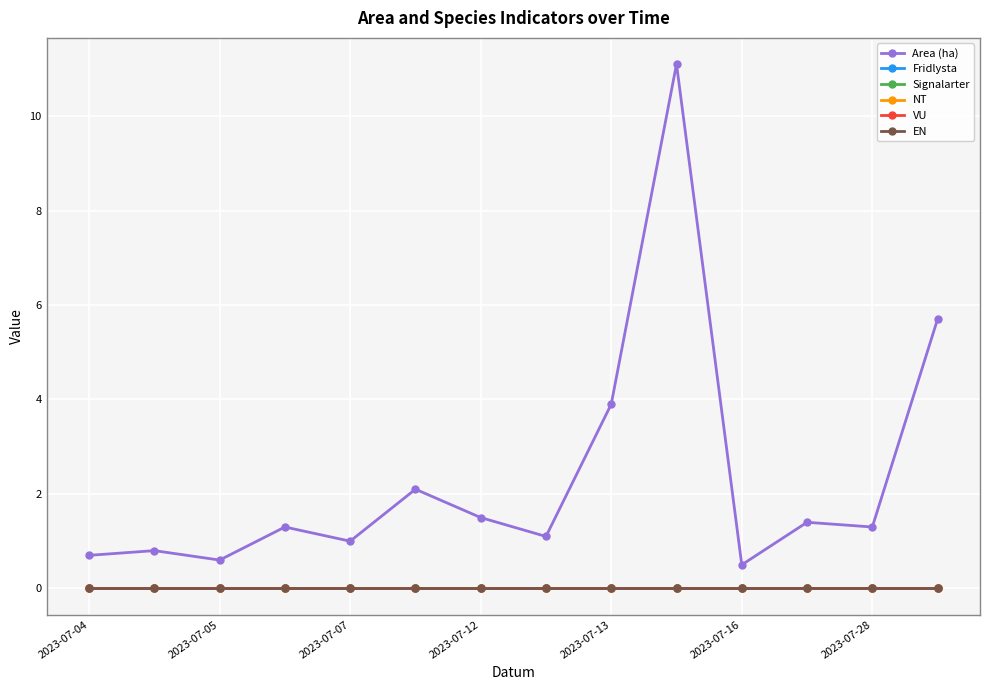

Does the chart display data point markers on the line(s)?

Yes